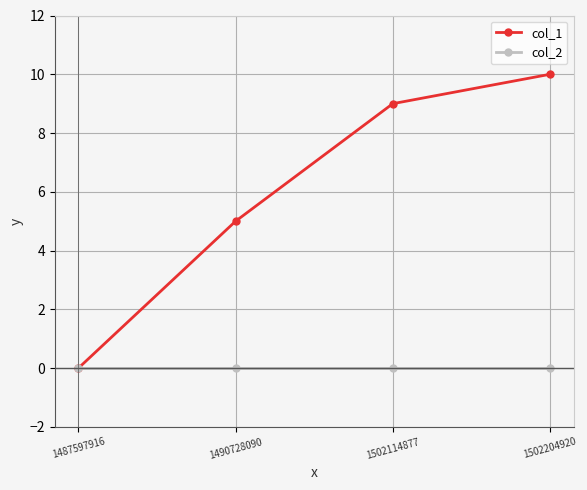

How many lines are shown in the chart?

2